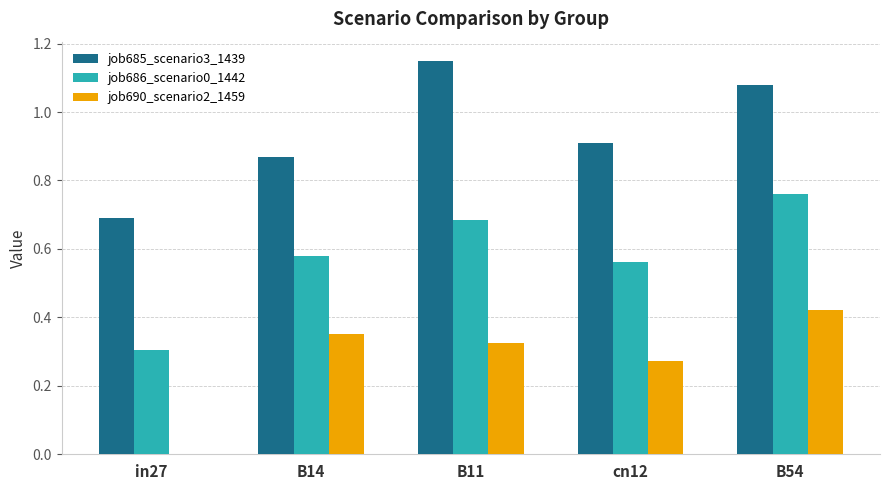

At which category does the chart reach its peak across all series?

B11